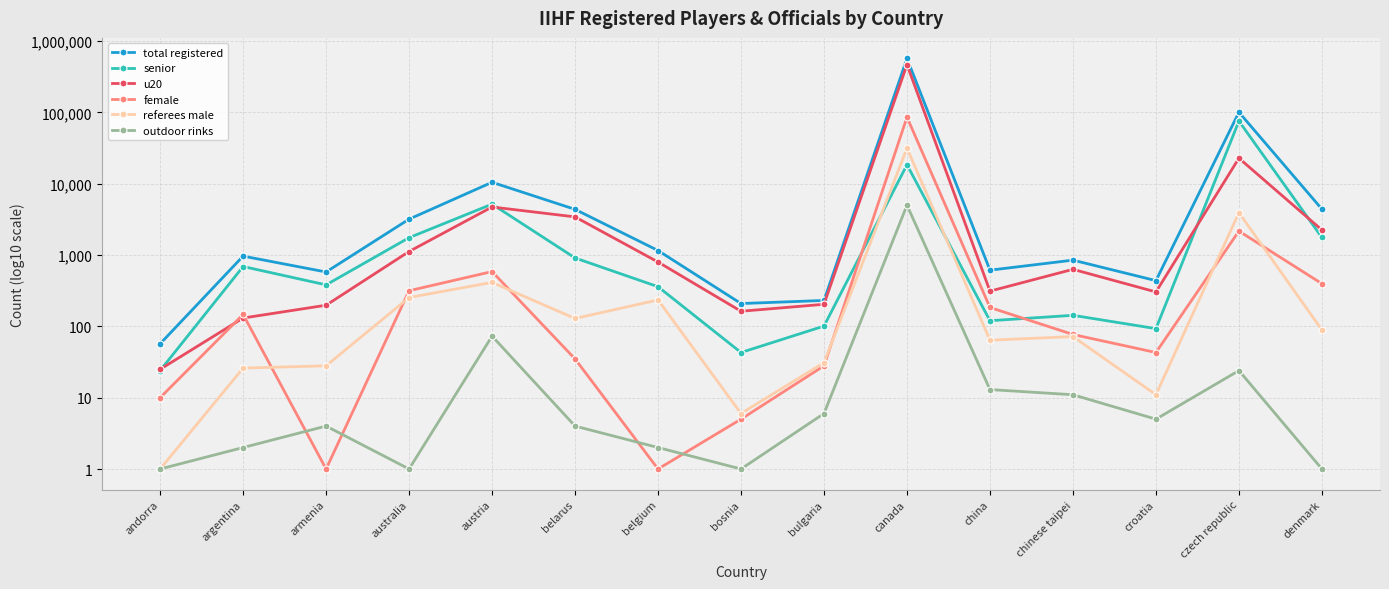

Which series has the widest spread of values?

female